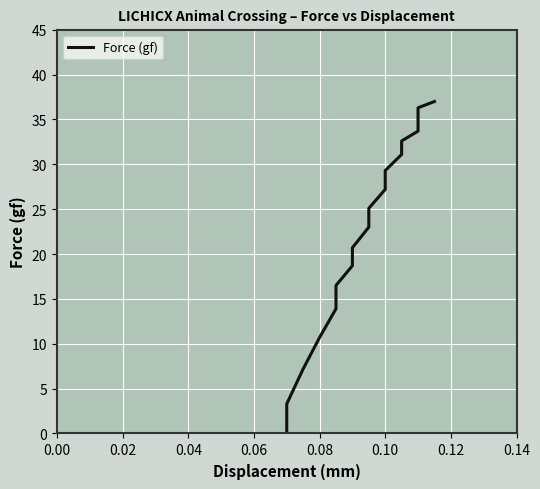

Count the number of data series in this chart.

1